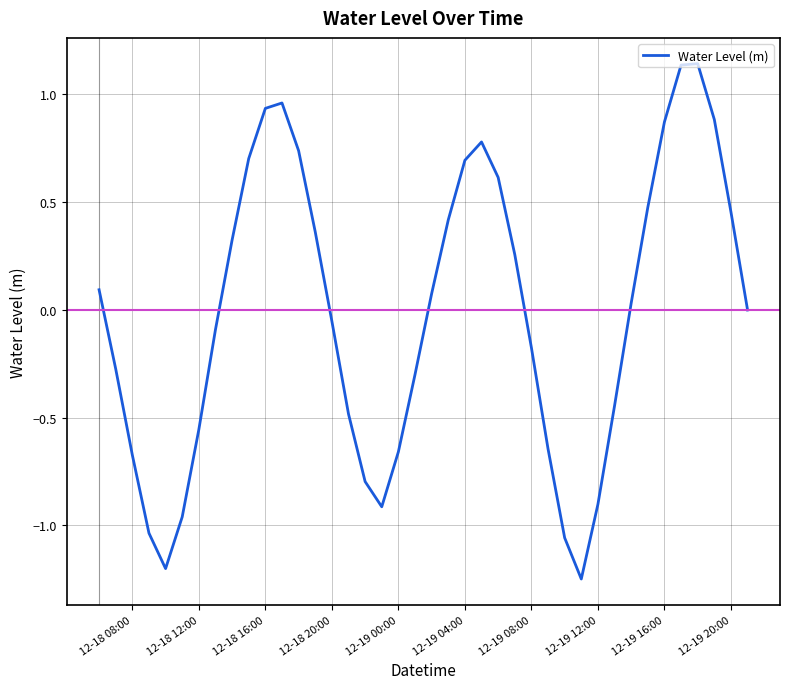

What is the difference between the maximum and minimum values?

2.4